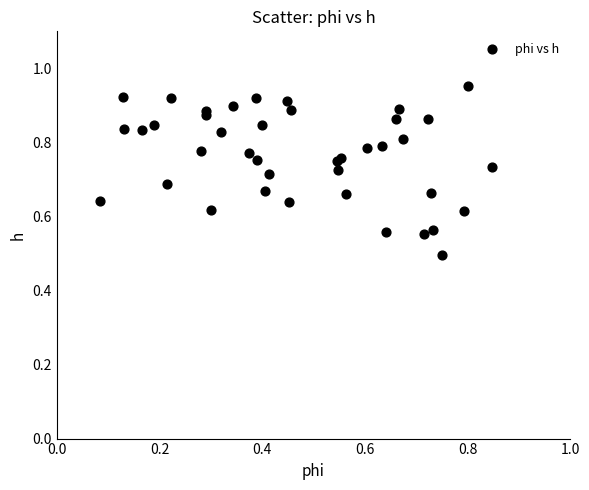

What Y value in the scatter plot is closest to 0?

0.5